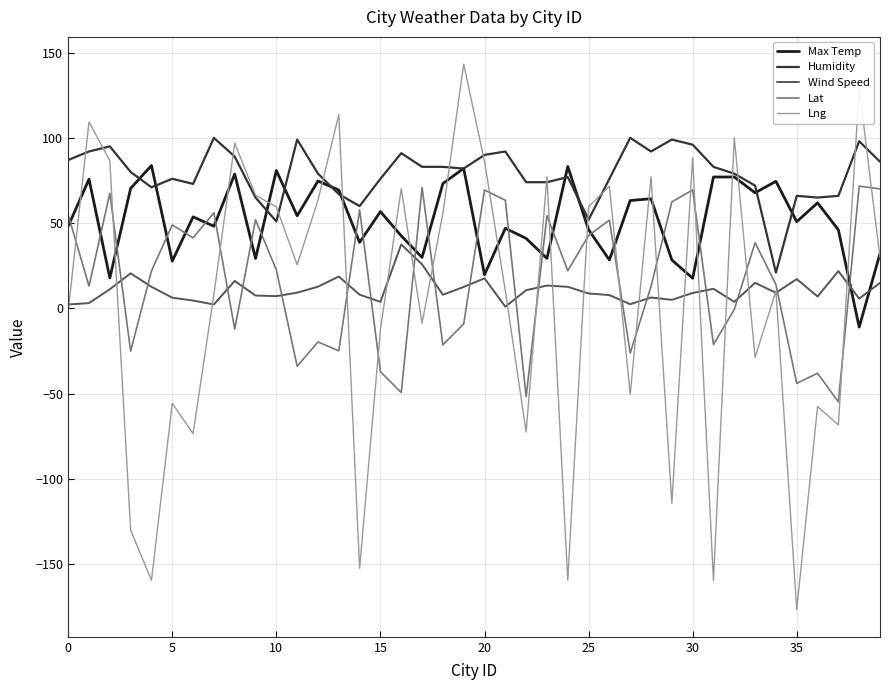

What is the smallest value displayed?

-176.6